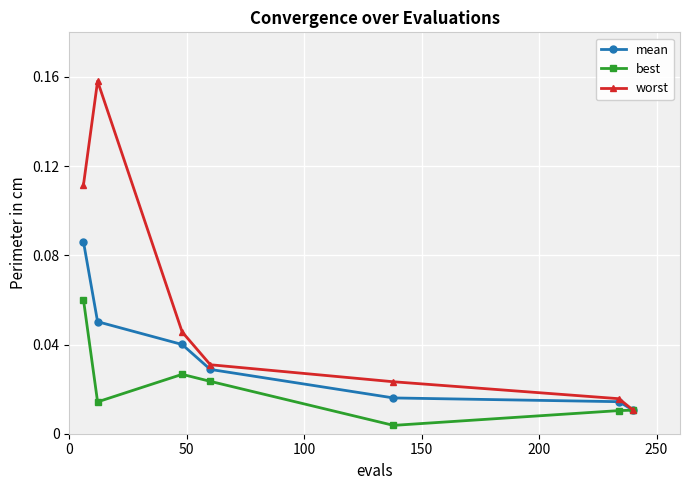

Rank the series by their average value, from lowest to highest.

best, mean, worst